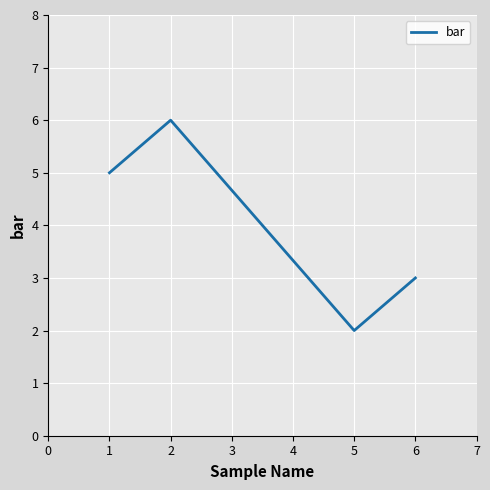

At which category does the chart reach its minimum across all series?

5